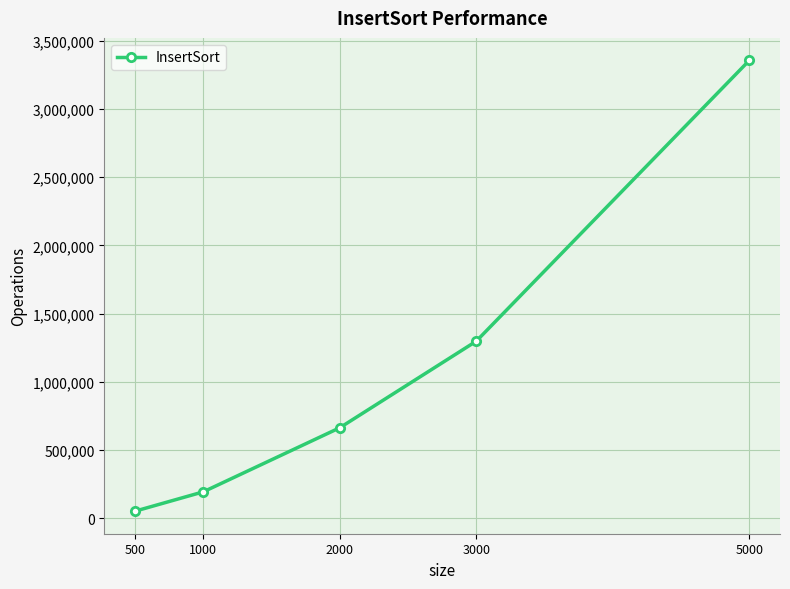

Does the chart display data point markers on the line(s)?

Yes